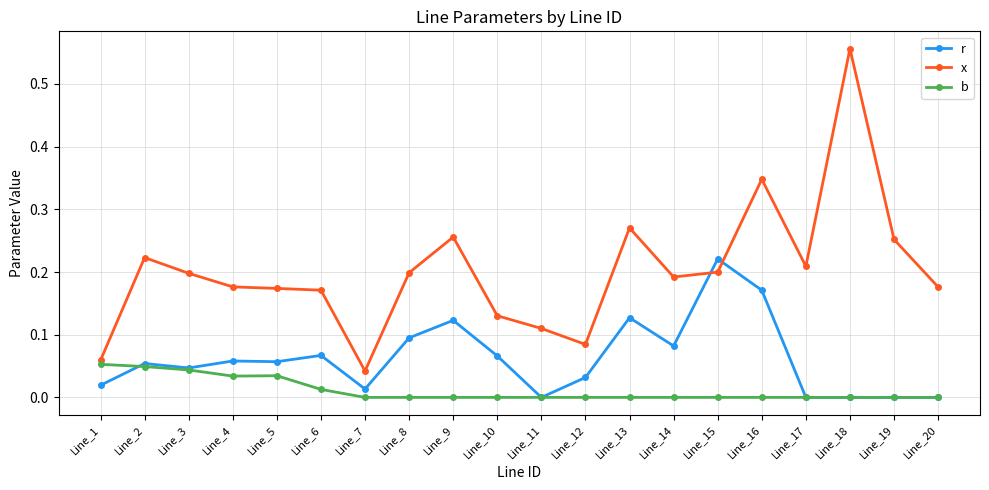

True or false: r has a value of 0.1 at Line_8.

True